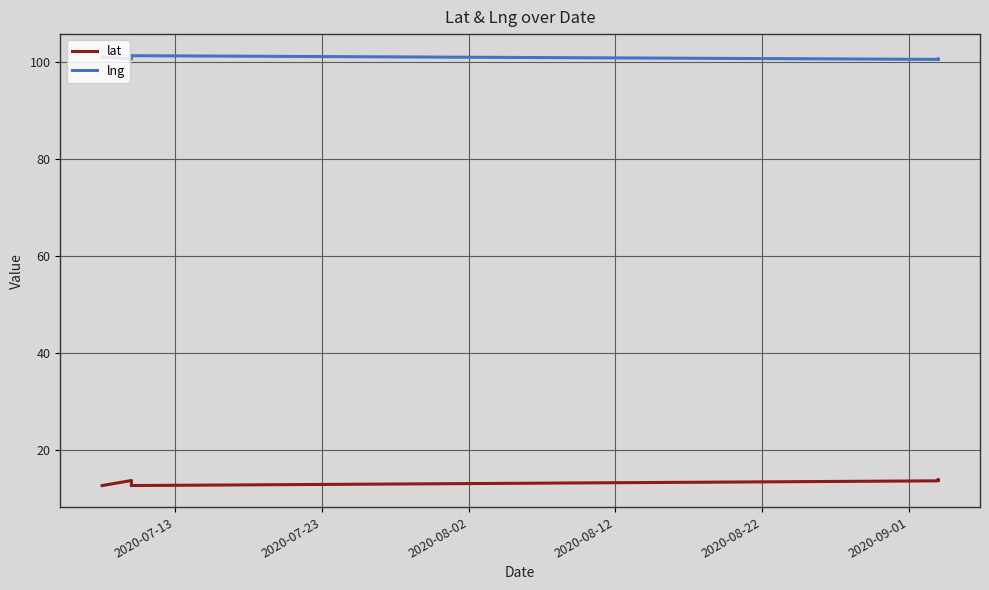

How many interior local peaks does the lat series have?

3